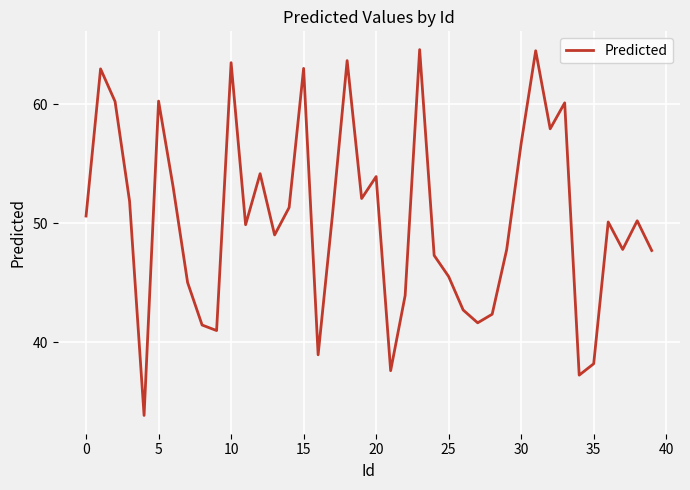

What is the difference between the maximum and minimum values?

30.8